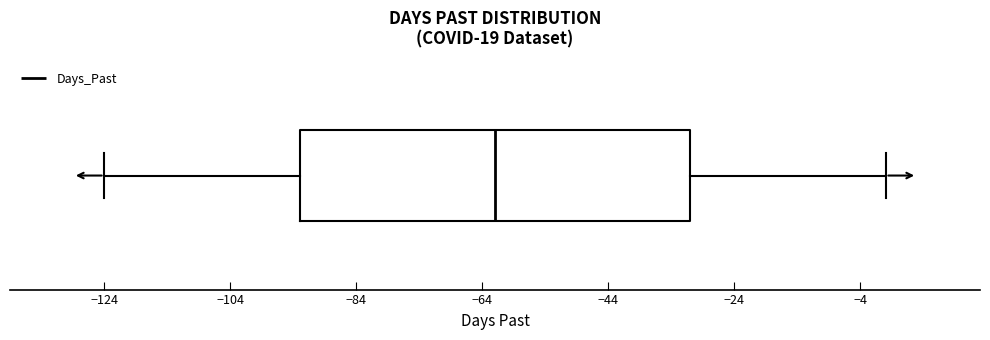

Read this box plot against the x-axis: the position of the median line, the range covered by the box, and the ends of both whiskers. The values are not printed on the chart, so give them approximately, as read against the axis.

median -62, box -92 to -30, whiskers -124 to 0